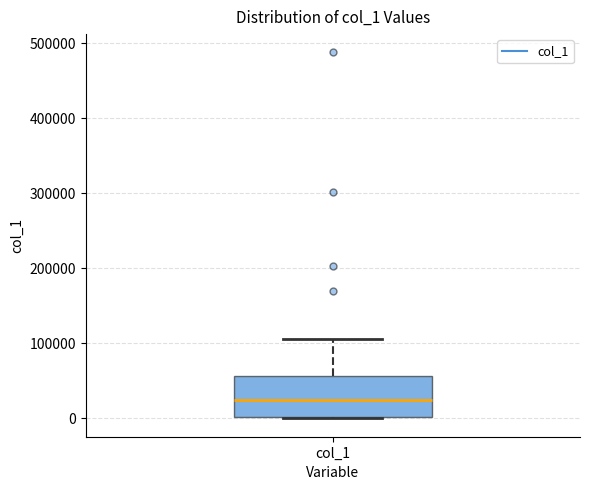

Read this box plot against the y-axis: the position of the median line, the range covered by the box, and the ends of both whiskers. The values are not printed on the chart, so give them approximately, as read against the axis.

median 20000, box 0 to 60000, whiskers 0 to 110000